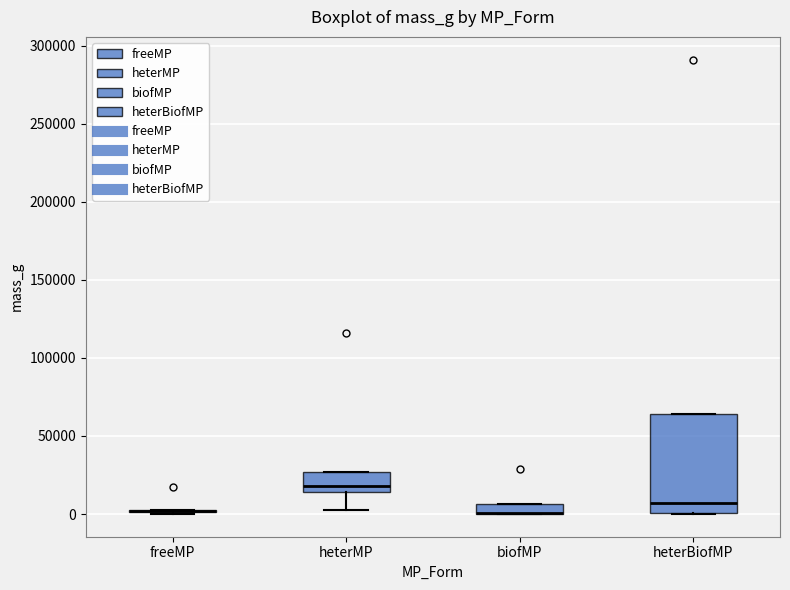

Where does the lower whisker of the box for heterMP end on the y-axis? The values are not printed on the chart, so give them approximately, as read against the axis.

0